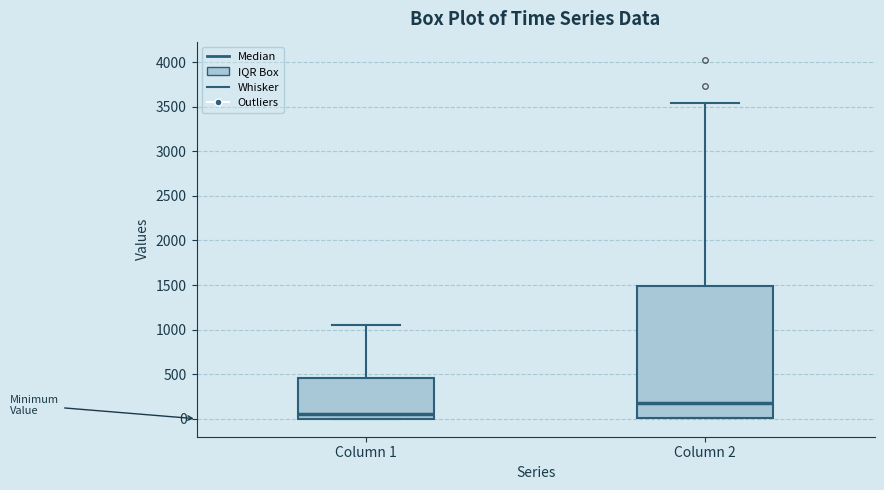

Where does the upper whisker of the box for Column 2 end on the y-axis? The values are not printed on the chart, so give them approximately, as read against the axis.

3550